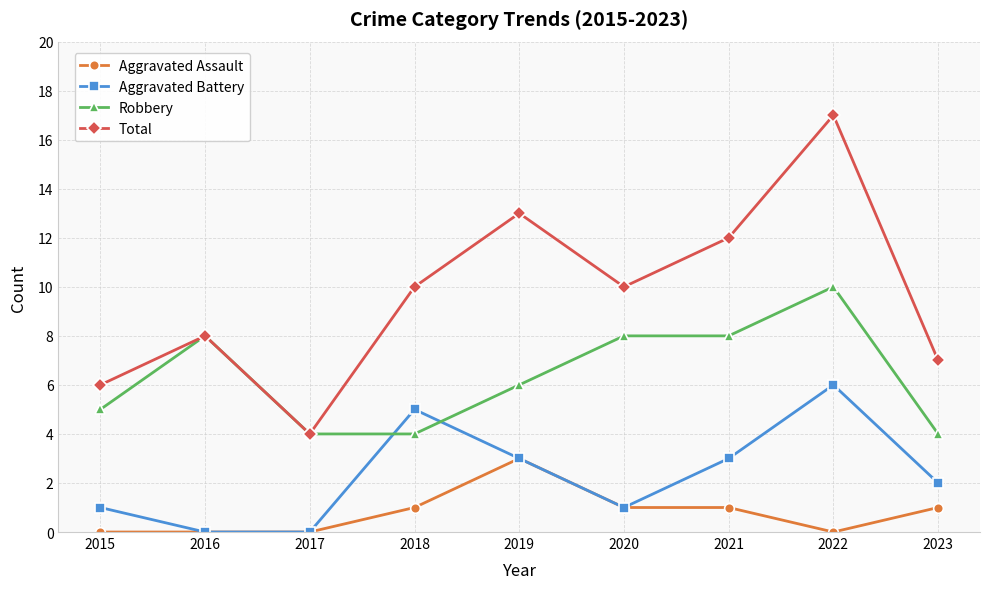

The Total series shows 4 at 2017. True or false?

True